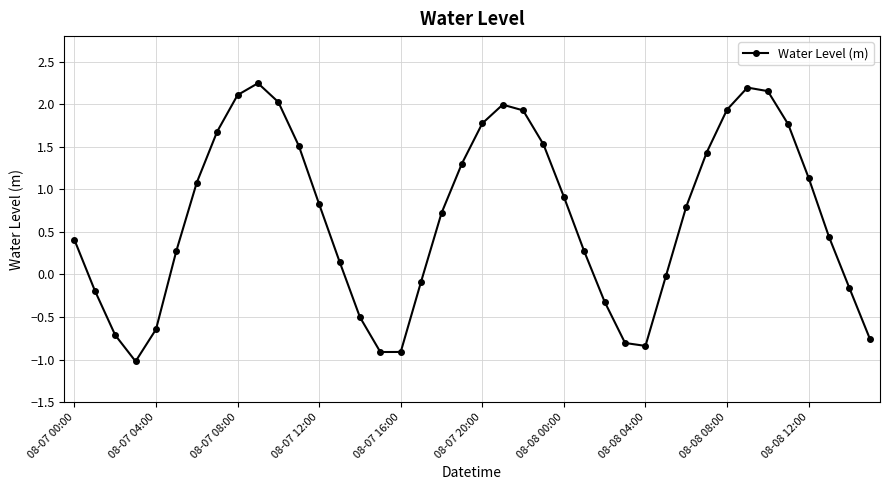

What is the average value?

0.7